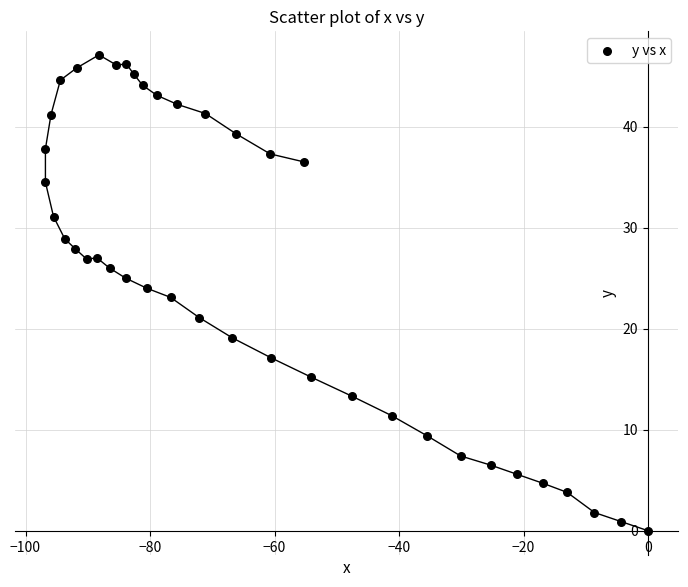

What is the range of Y values (max minus min)?

47.1